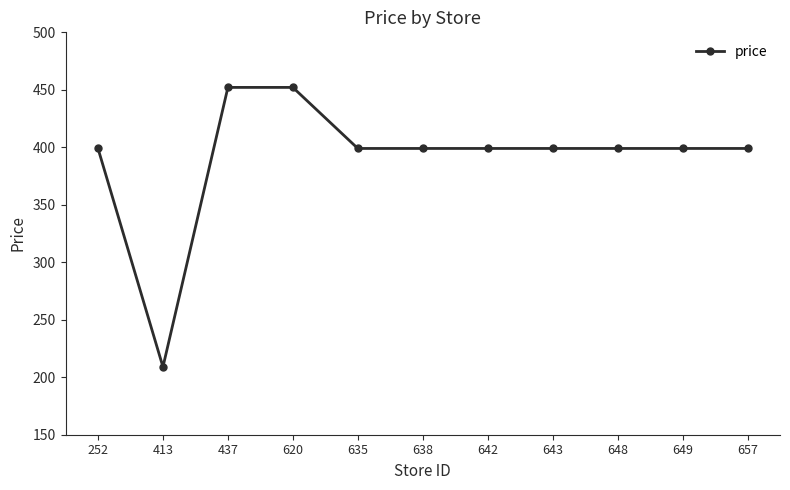

What is the smallest value displayed?

209.0